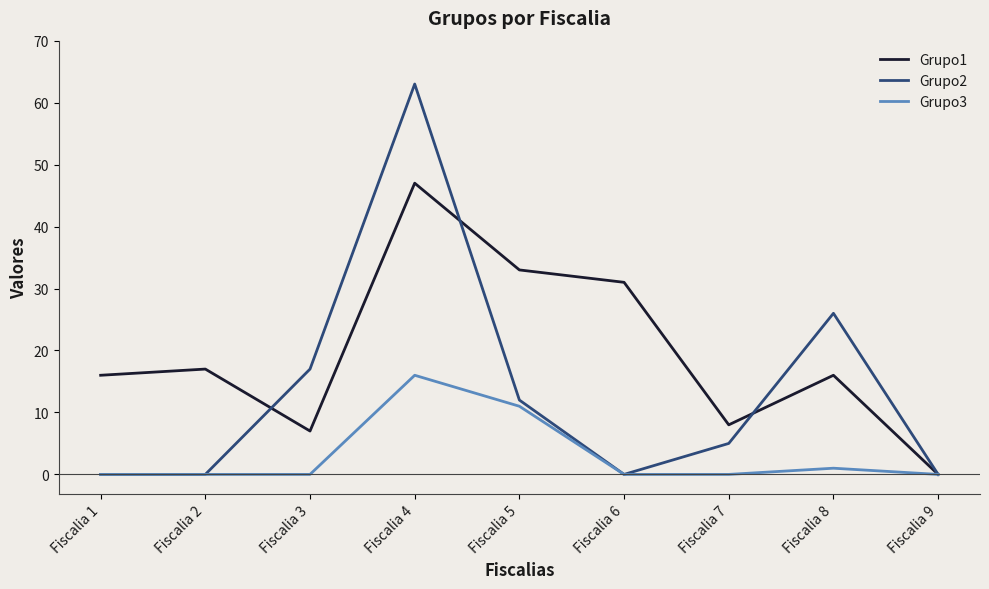

True or false: Grupo2 has a value of 5 at Fiscalia 7.

True